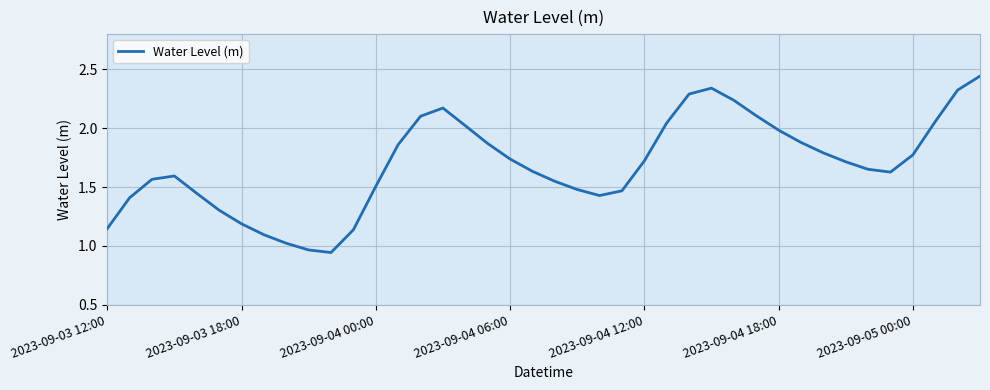

How many lines are shown in the chart?

1